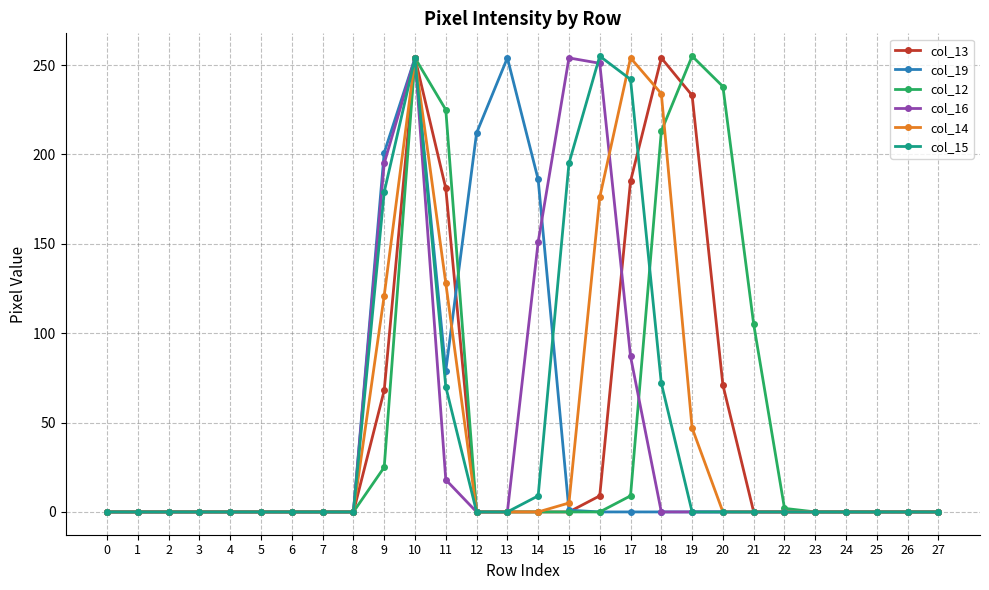

True or false: col_13 has more than 0 interior local peaks.

True